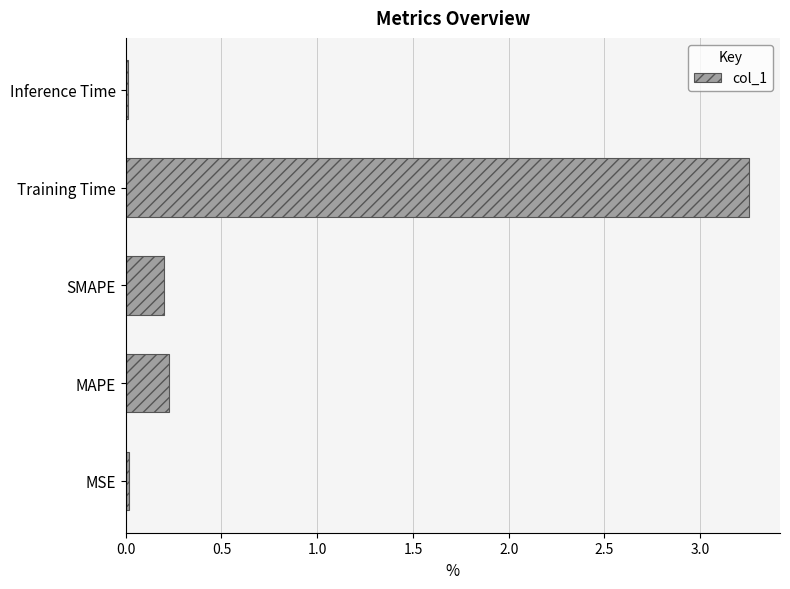

Is it true that the value at MAPE is 0.1?

False